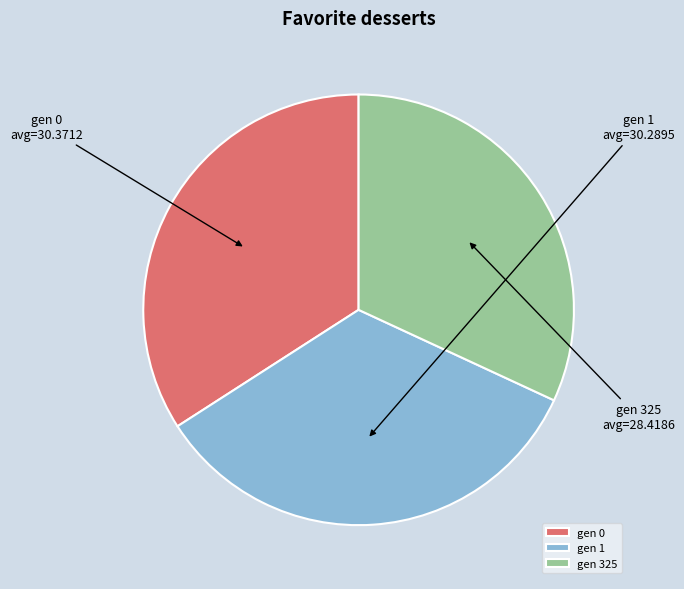

Which has a higher value, gen 325 or gen 1?

gen 1